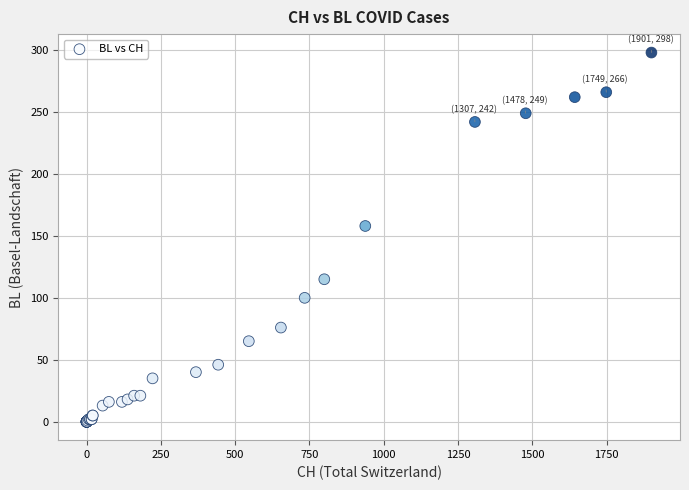

What Y value in the scatter plot is closest to 149?

158